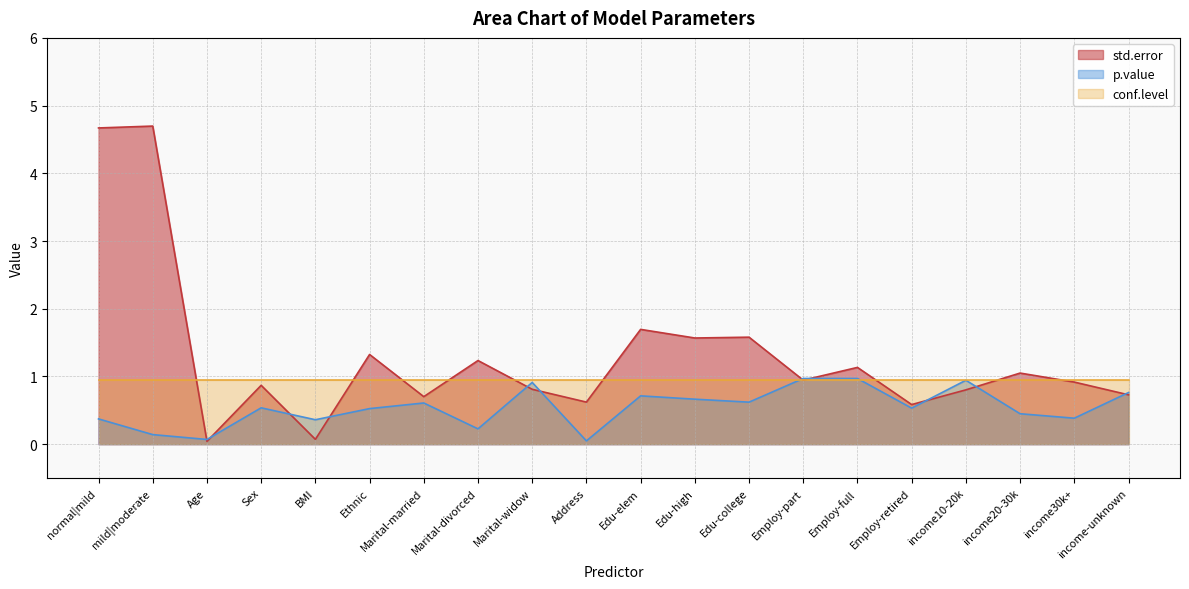

What is the maximum value for p.value?

1.0